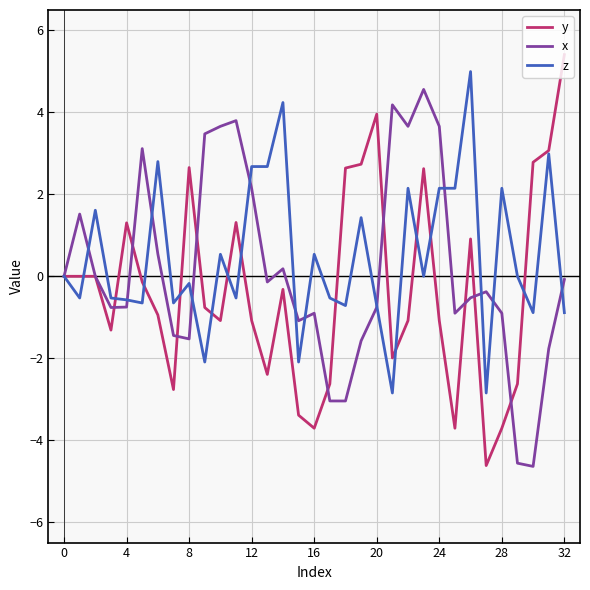

What is the difference between the maximum and minimum values in the y series?

10.0